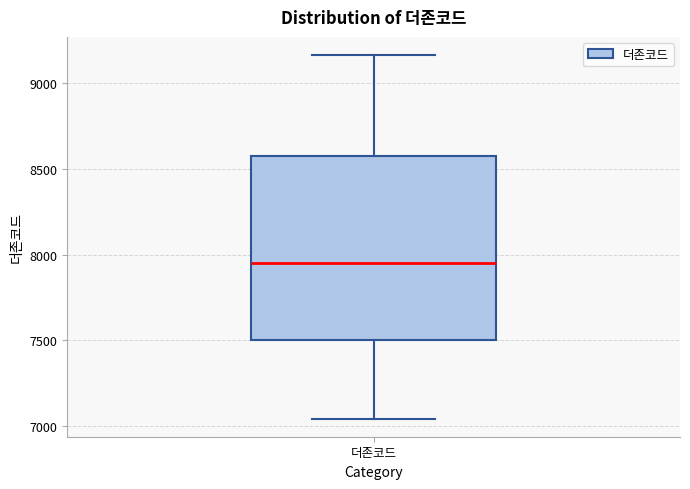

Read this box plot against the y-axis: the position of the median line, the range covered by the box, and the ends of both whiskers. The values are not printed on the chart, so give them approximately, as read against the axis.

median 7950, box 7500 to 8550, whiskers 7050 to 9150